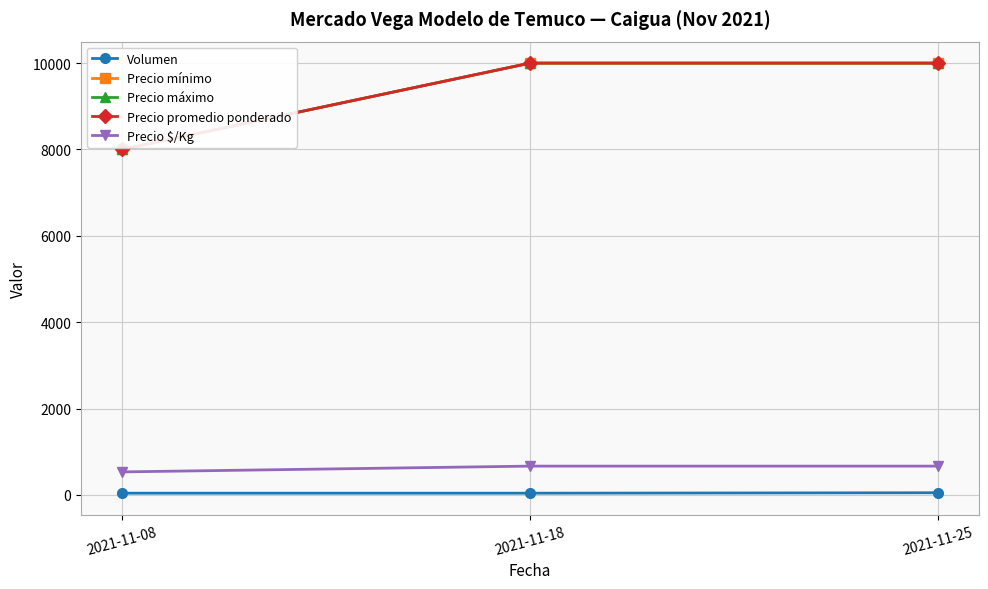

Is this an area chart (filled region under the line)?

No